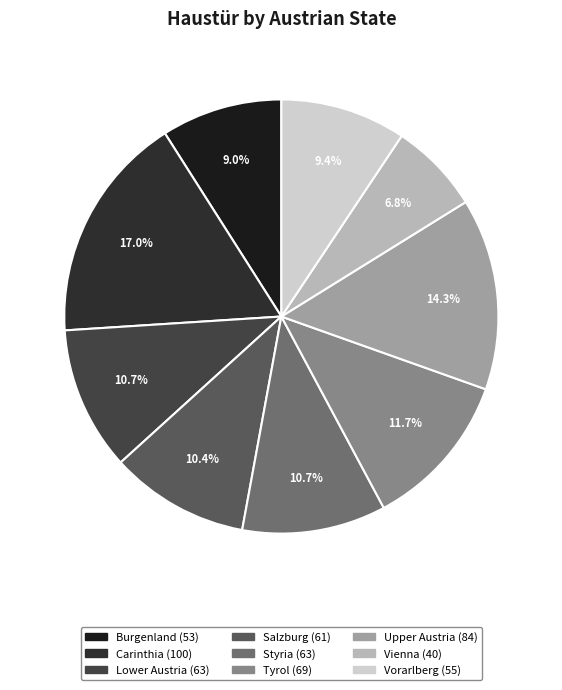

To the nearest percent, what portion does Salzburg represent?

10%